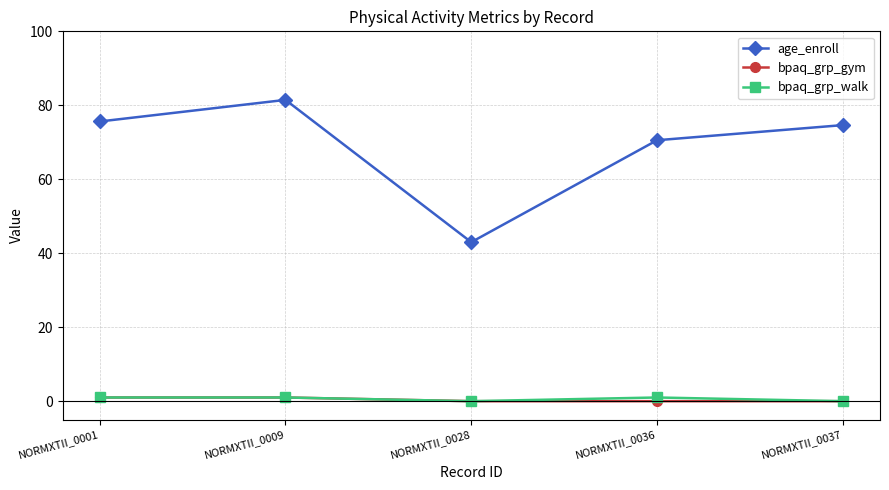

True or false: bpaq_grp_gym and age_enroll intersect in this chart.

False